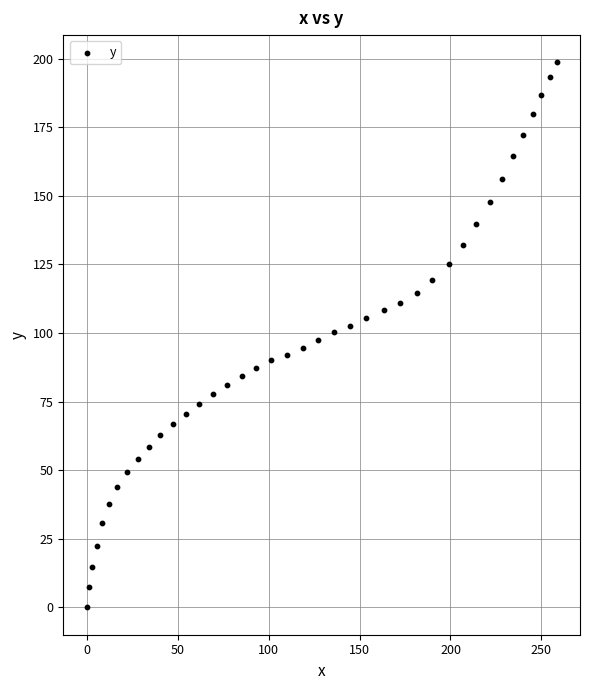

How many data points are displayed?

40